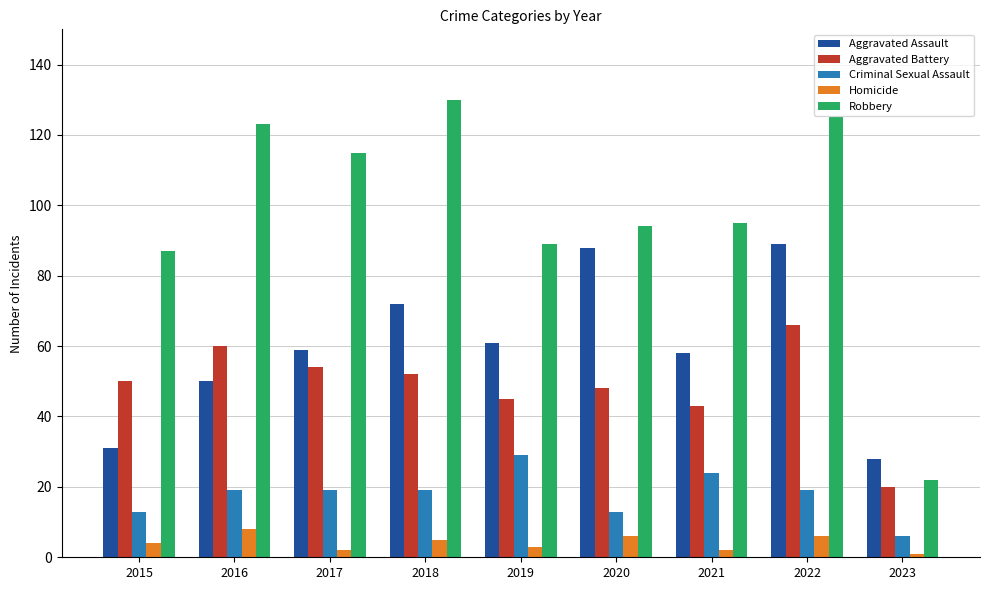

Does the chart contain stacked bars?

No